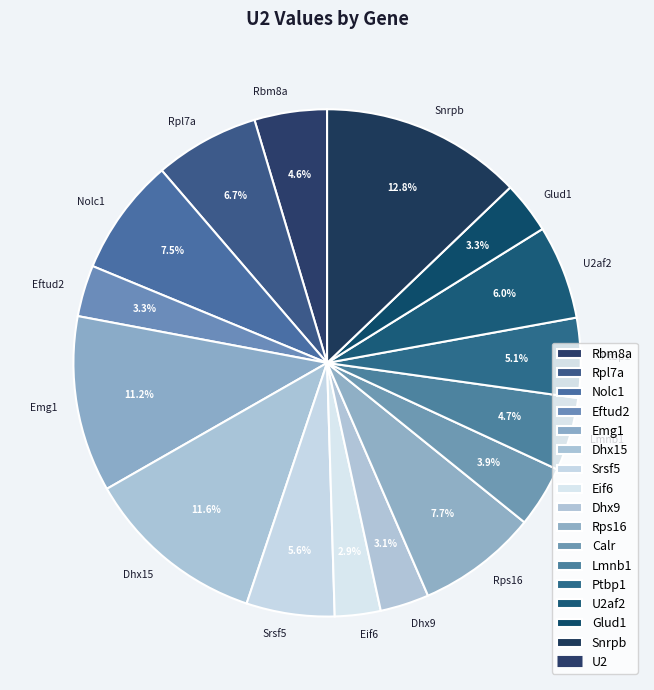

To the nearest percent, what percentage of the pie is Calr?

4%